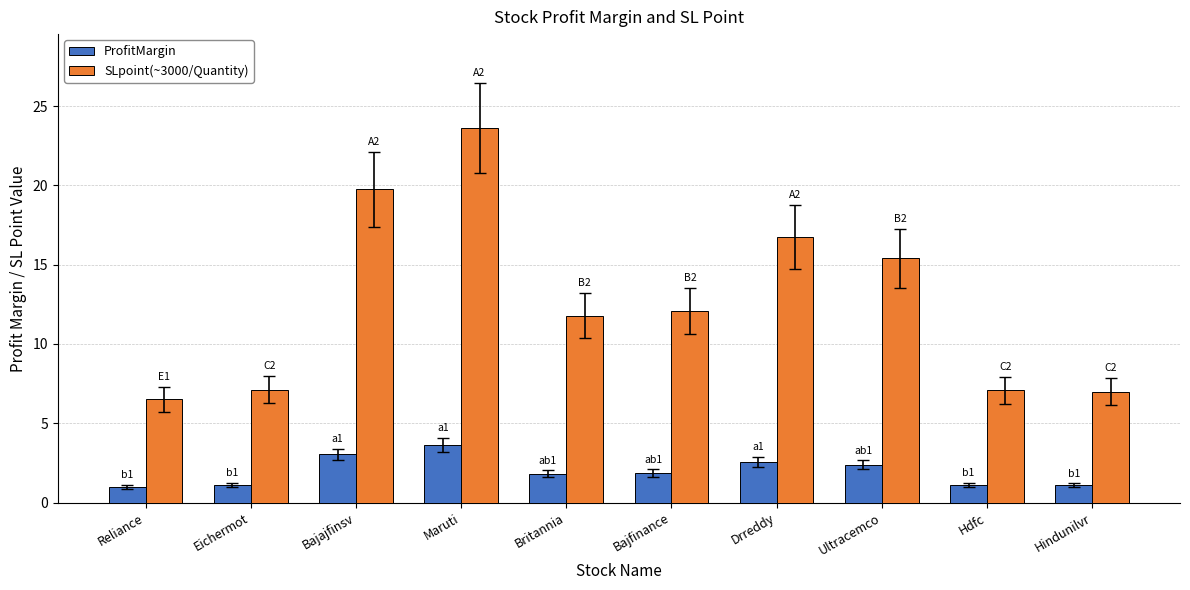

What is the spread (max minus min) of values at Bajfinance?

10.2